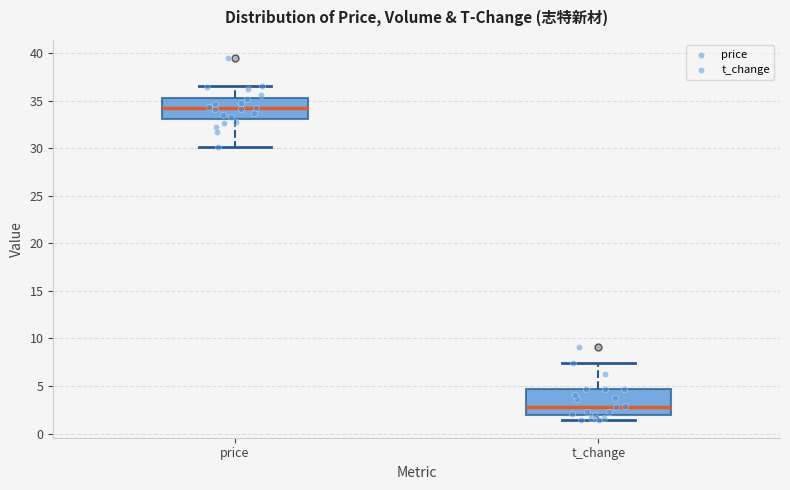

Which box has the lowest median line?

t_change